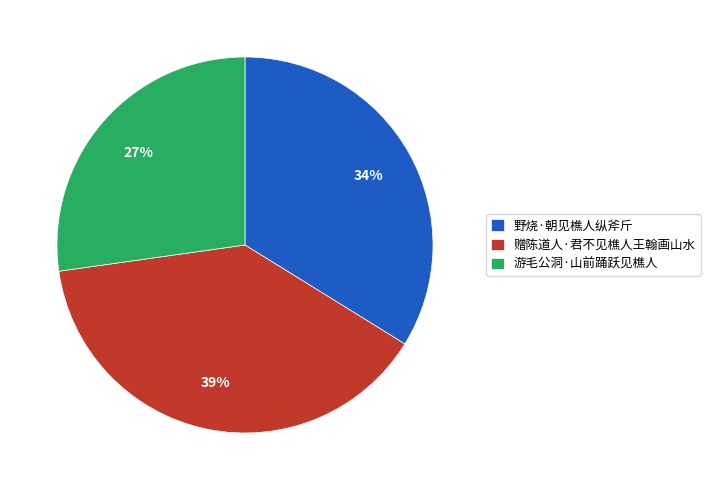

To the nearest percent, what is the average slice percentage?

33%